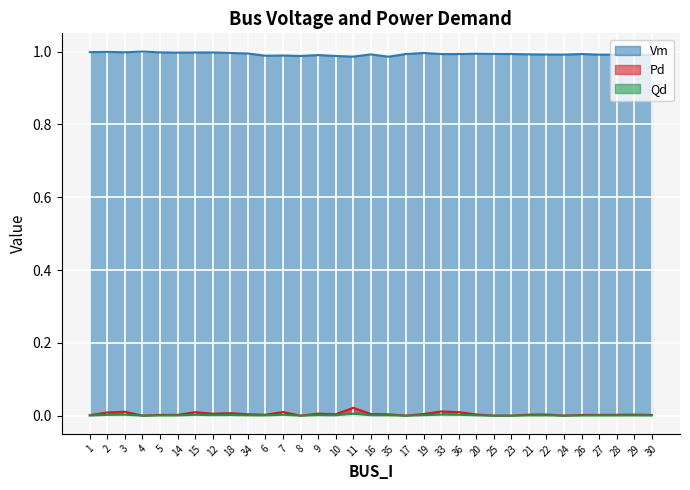

What is the sum of all Vm values?

32.8